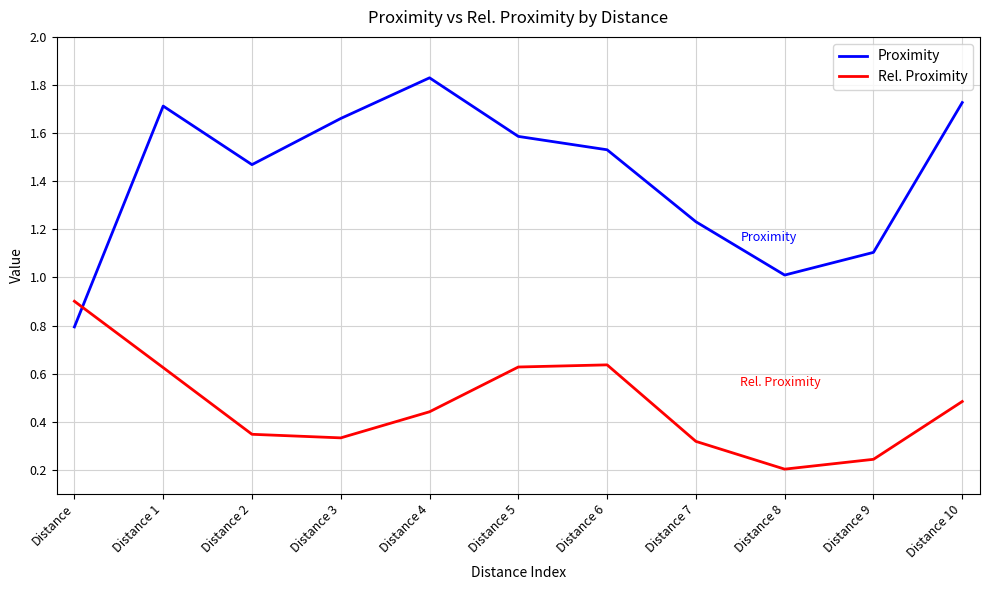

Rank the series by their maximum value, from highest to lowest.

Proximity, Rel. Proximity